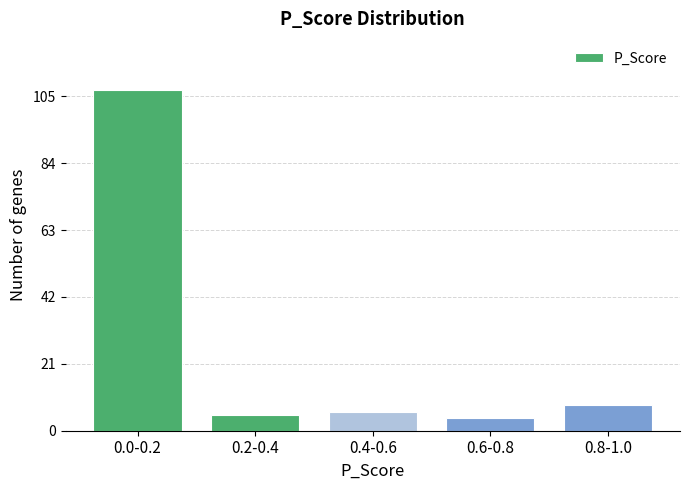

Reading left to right, transcribe all the data shown in this chart.

107	5	6	4	8